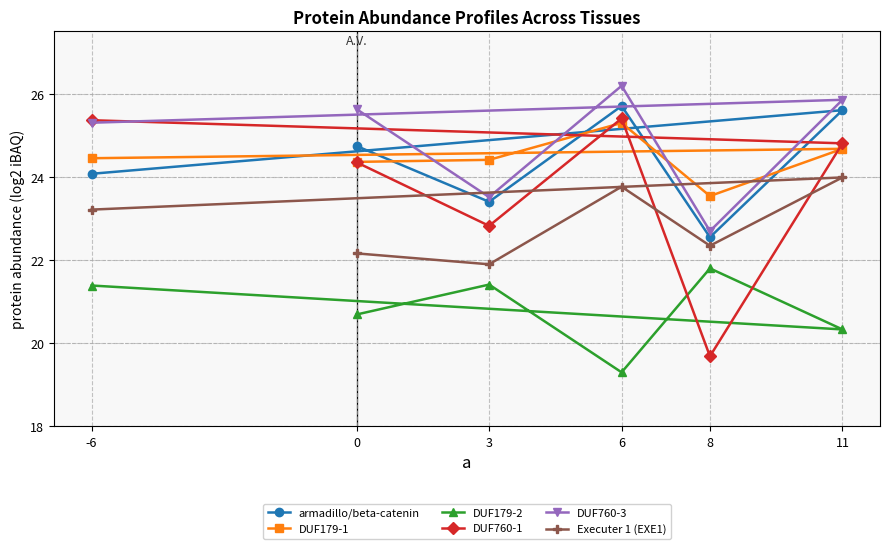

Where does the DUF179-2 series first go above 21?

-6